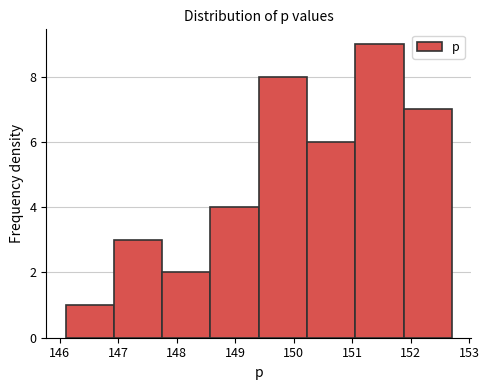

Reading left to right, list every bar in this chart as the range it spans on the x-axis followed by its height. Neither the bar edges nor the heights are printed on the chart, so give them approximately, as read against the axes.

146.1 to 146.9: 1
146.9 to 147.7: 3
147.7 to 148.6: 2
148.6 to 149.4: 4
149.4 to 150.2: 8
150.2 to 151.1: 6
151.1 to 151.9: 9
151.9 to 152.7: 7